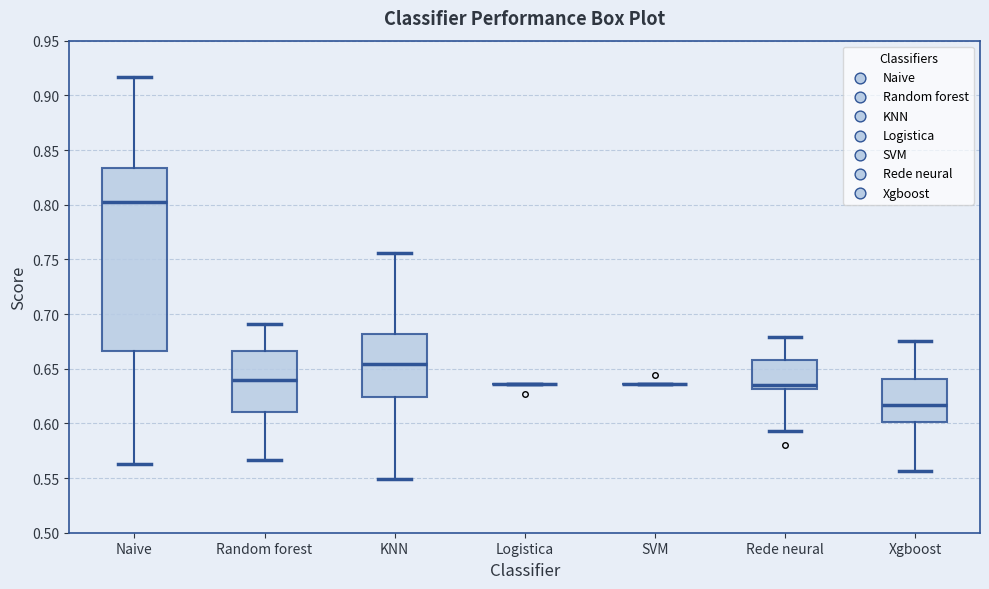

Comparing the boxes themselves (not the whiskers), which one is the tallest?

Naive